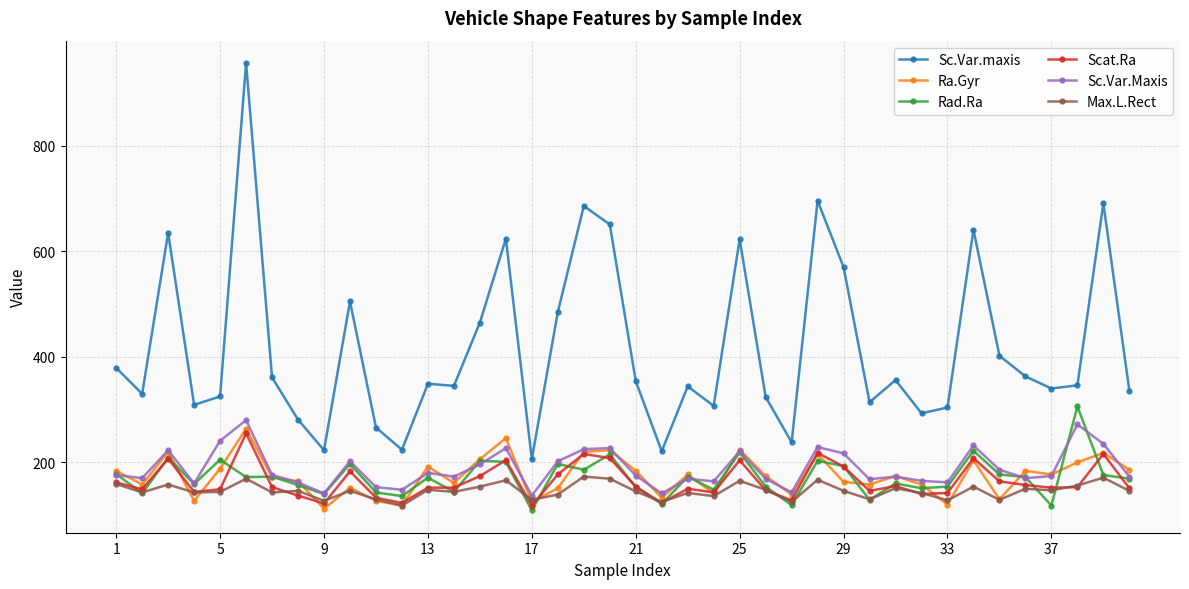

True or false: Ra.Gyr has more than 0 points higher than both neighbors.

True